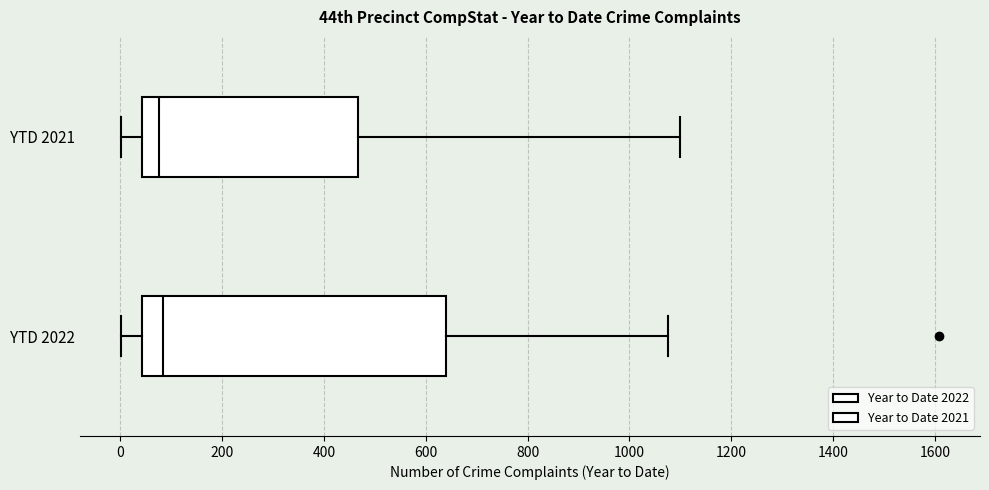

Reading bottom to top, transcribe this box plot: for each box, give where its median line is, the range the box spans, and where its two whiskers end, as read against the x-axis. The values are not printed on the chart, so give them approximately, as read against the axis.

YTD 2022: median 80, box 40 to 640, whiskers 0 to 1080
YTD 2021: median 80, box 40 to 460, whiskers 0 to 1100